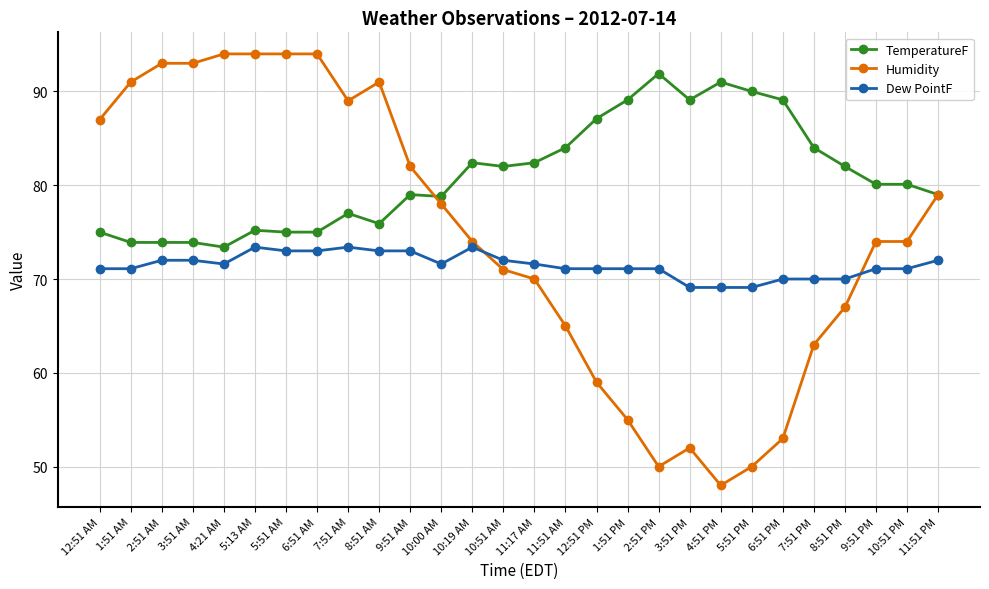

How many lines are shown in the chart?

3